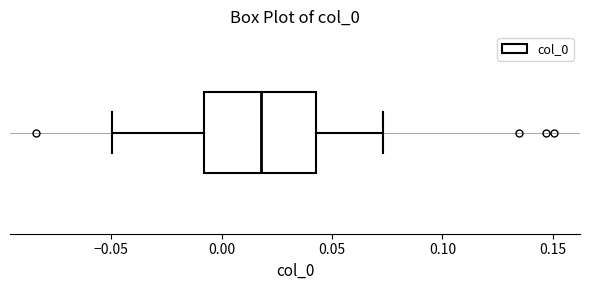

Where is the left edge of the box on the x-axis? The values are not printed on the chart, so give them approximately, as read against the axis.

-0.010